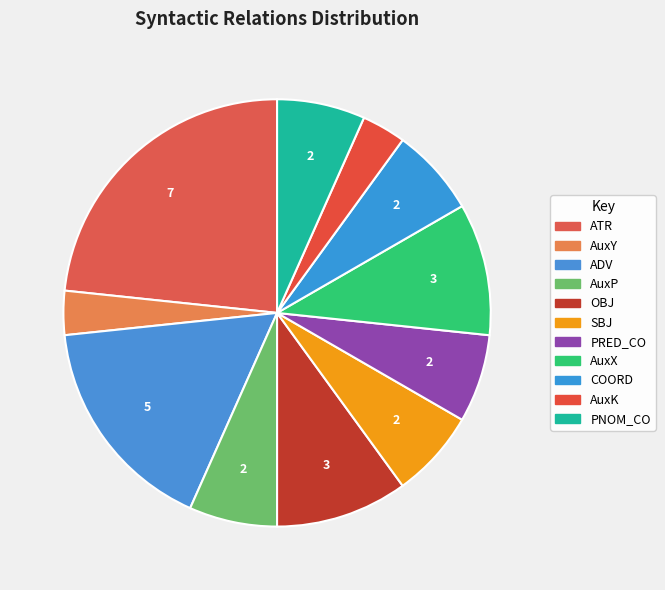

Rank the categories by value from lowest to highest.

AuxY, AuxK, AuxP, SBJ, PRED_CO, COORD, PNOM_CO, OBJ, AuxX, ADV, ATR